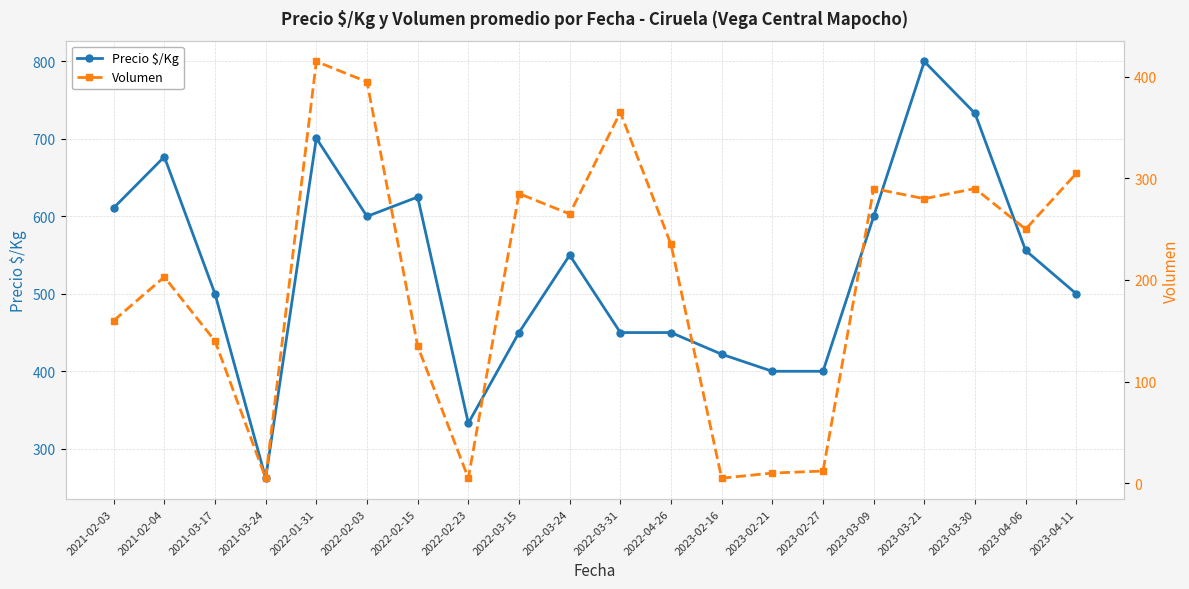

Which has a higher value, 2021-02-04 or 2023-03-21?

2023-03-21